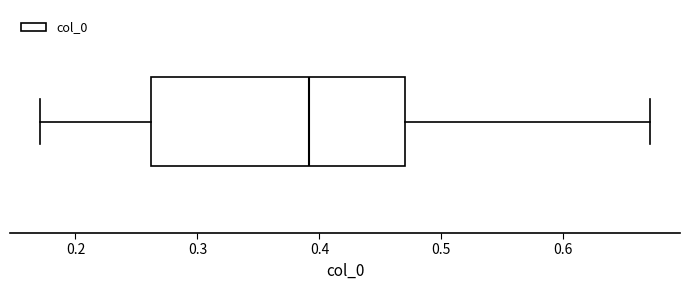

Where is the right edge of the box on the x-axis? The values are not printed on the chart, so give them approximately, as read against the axis.

0.47